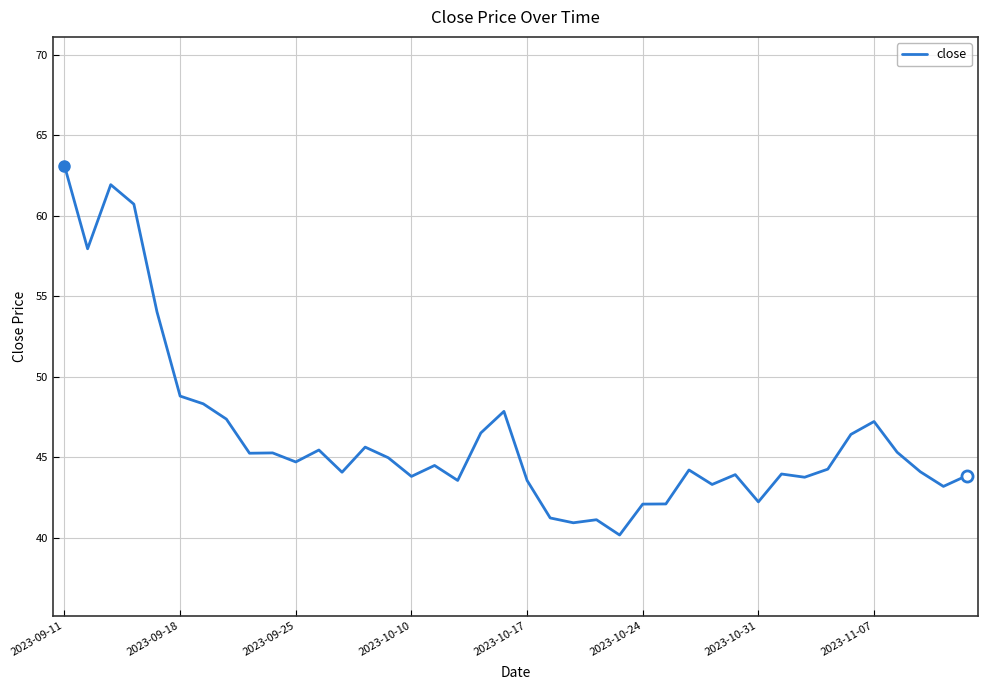

What is the difference between the maximum and minimum values?

22.9